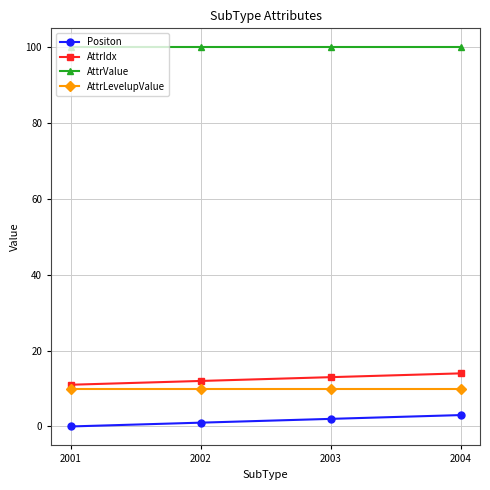

What is the highest value of the AttrIdx series?

14